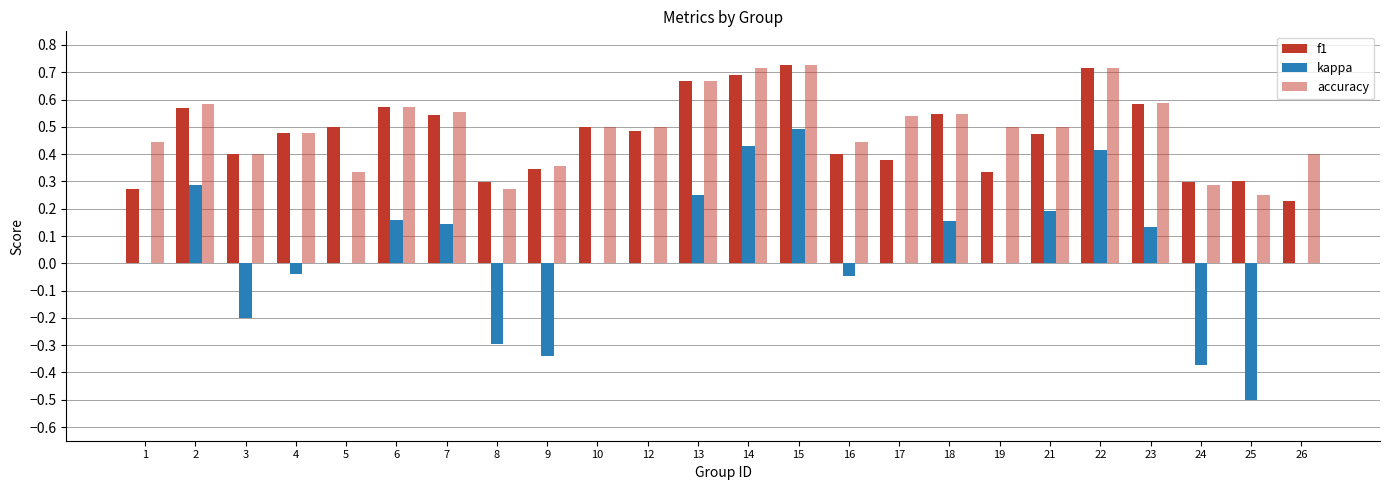

Are the bars horizontal?

No